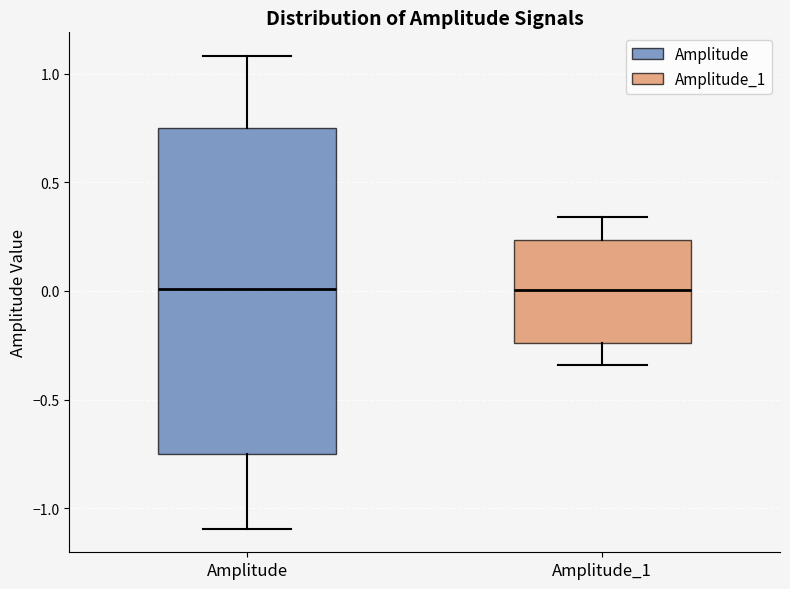

Reading left to right, transcribe this box plot: for each box, give where its median line is, the range the box spans, and where its two whiskers end, as read against the y-axis. The values are not printed on the chart, so give them approximately, as read against the axis.

Amplitude: median 0.00, box -0.75 to 0.75, whiskers -1.10 to 1.10
Amplitude_1: median 0.00, box -0.25 to 0.25, whiskers -0.35 to 0.35